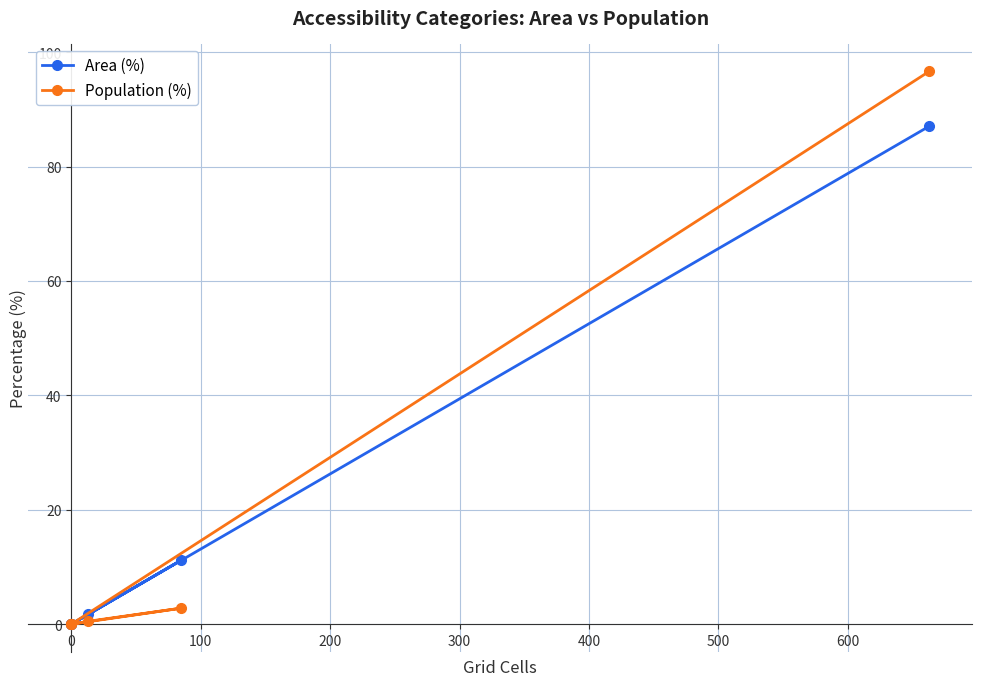

What is the sum of all Area (%) values?

100.0